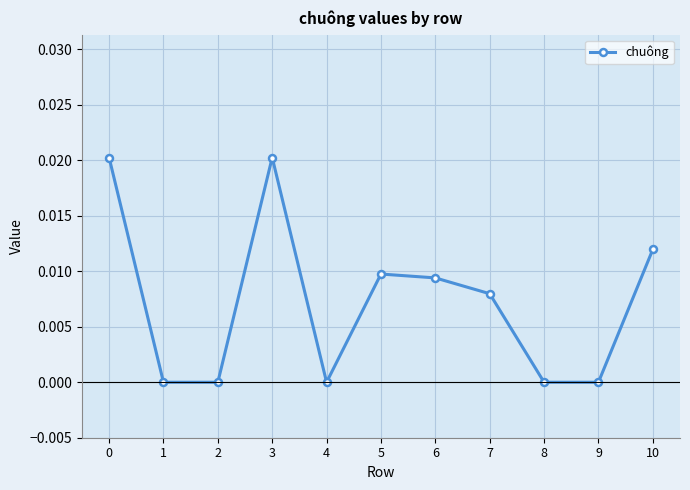

How many points are higher than both their immediate neighbors (excluding endpoints)?

2